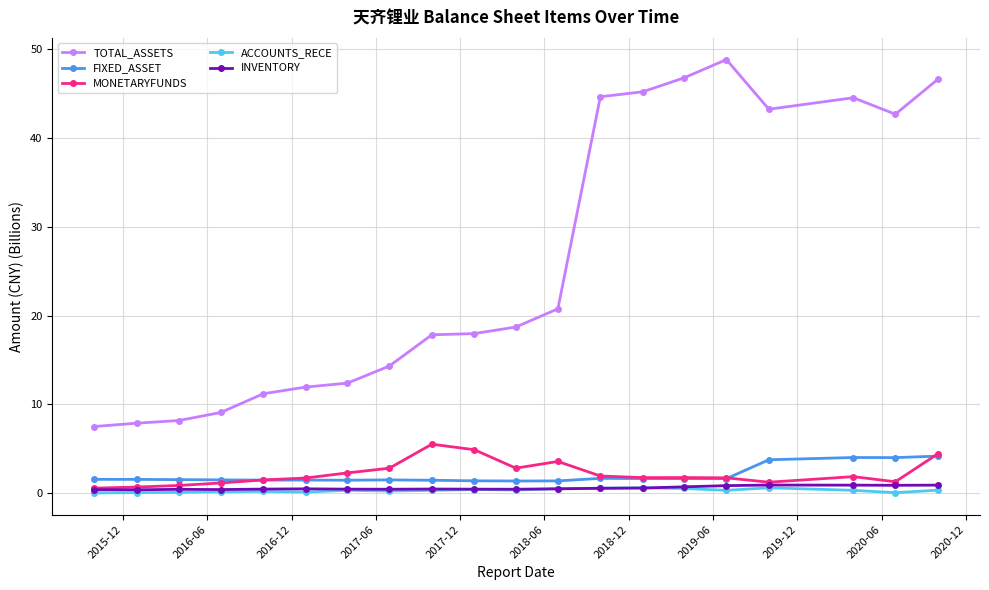

What is the value of the TOTAL_ASSETS point at the 10th from the left?

18.0